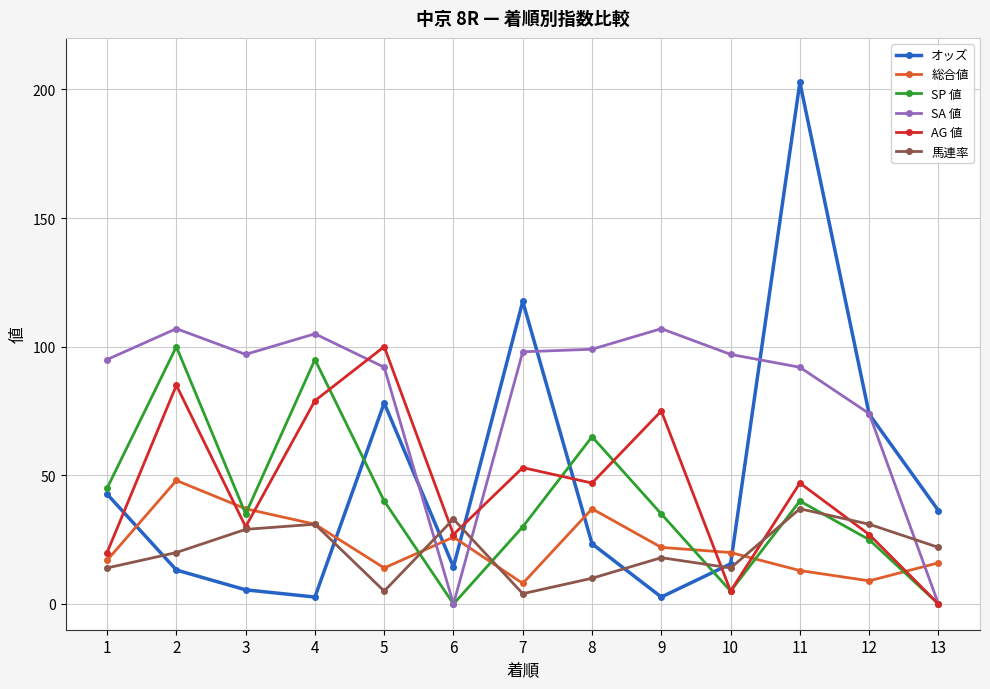

Is it true that オッズ equals 72.6 at 7?

False